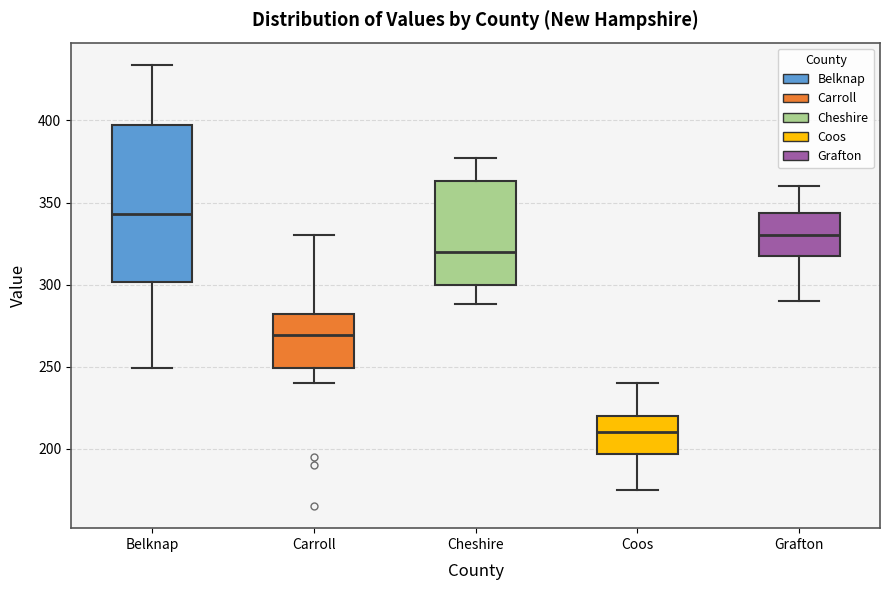

Where does the lower whisker of the box for Cheshire end on the y-axis? The values are not printed on the chart, so give them approximately, as read against the axis.

290